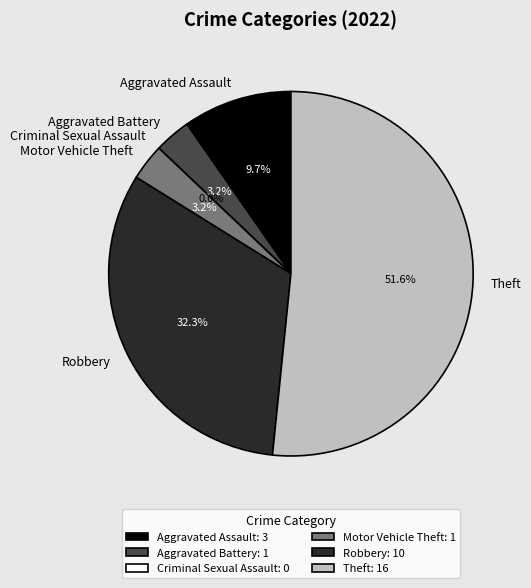

True or false: Theft accounts for 52% of the total.

True